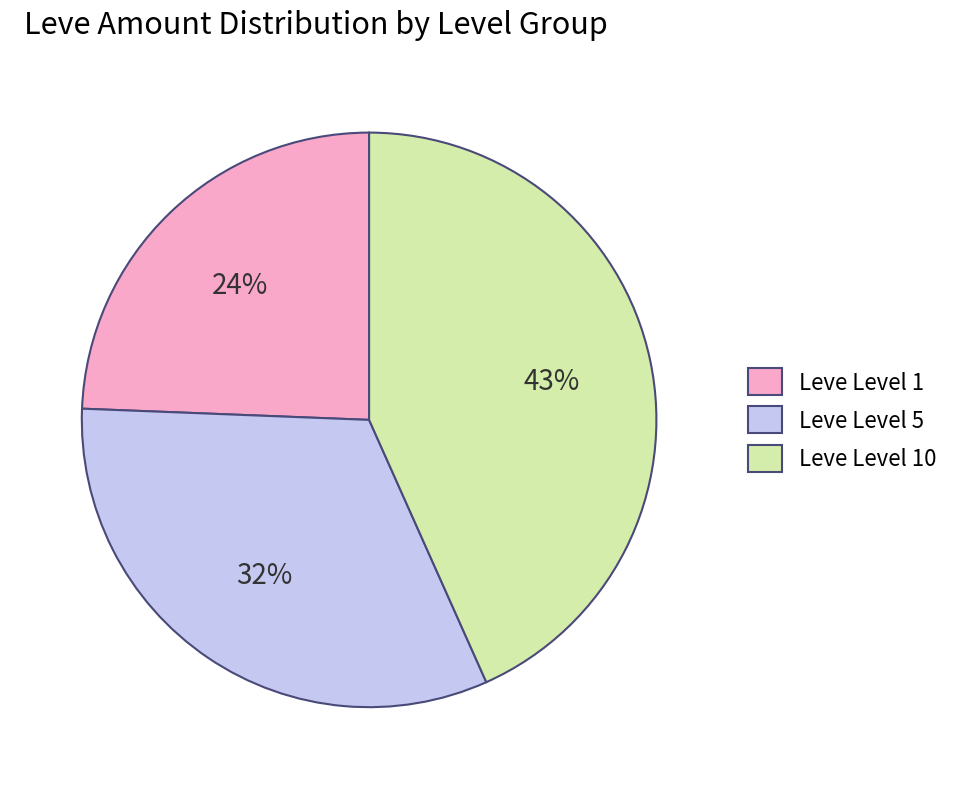

Is there any slice that represents more than half of the pie?

No